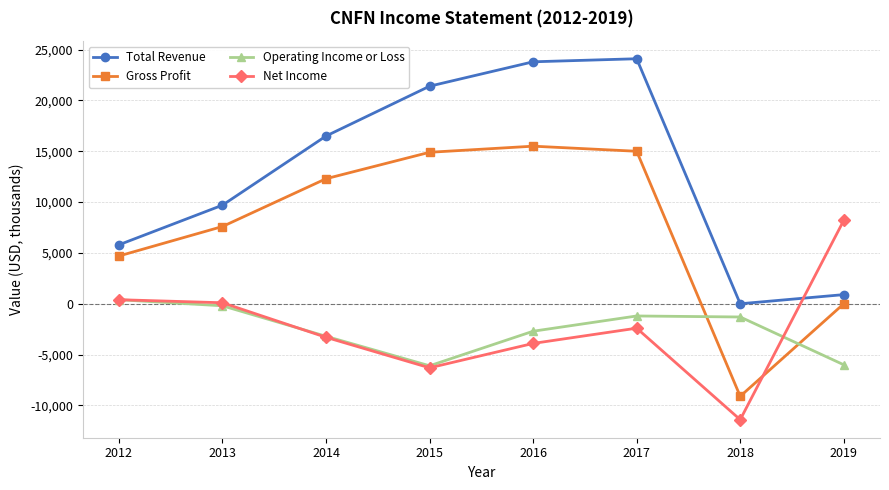

True or false: Operating Income or Loss has more than 1 points higher than both neighbors.

False